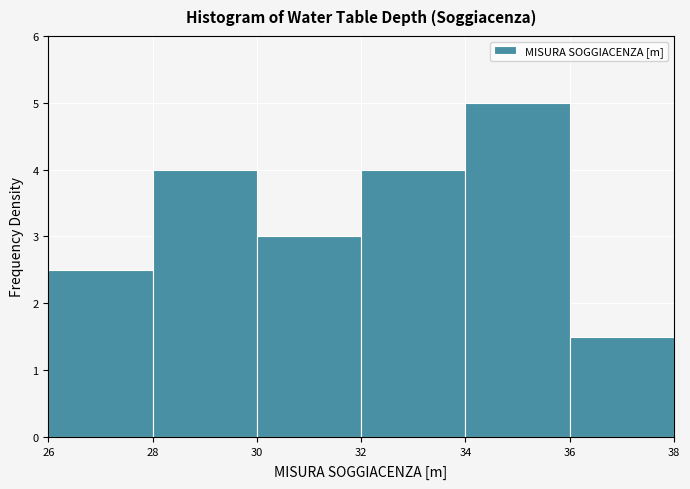

Reading left to right, list every bar in this chart as the range it spans on the x-axis followed by its height. The values are not printed on the chart, so give them approximately, as read against the axis.

26 to 28: 2.5
28 to 30: 4.0
30 to 32: 3.0
32 to 34: 4.0
34 to 36: 5.0
36 to 38: 1.5